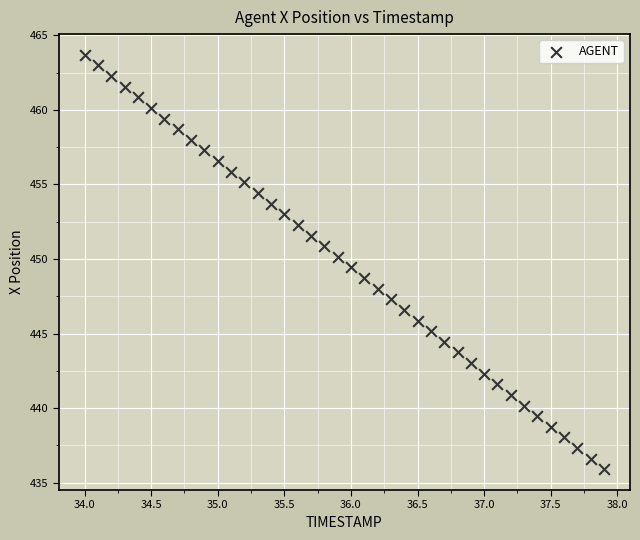

What is the range of X values (max minus min)?

3.9